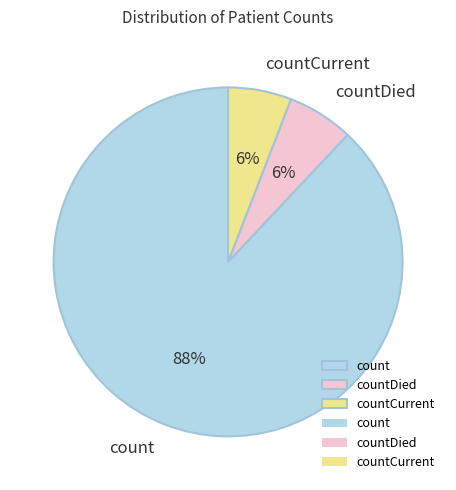

To the nearest percent, what is the difference between the largest and smallest slice percentages?

82%